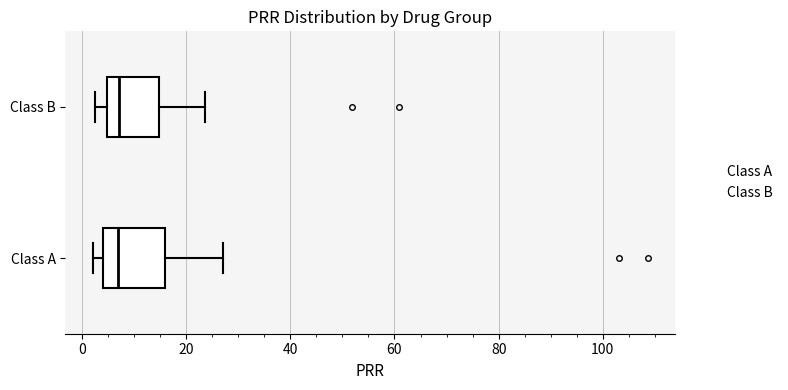

Reading bottom to top, transcribe this box plot: for each box, give where its median line is, the range the box spans, and where its two whiskers end, as read against the x-axis. The values are not printed on the chart, so give them approximately, as read against the axis.

Class A: median 6, box 4 to 16, whiskers 2 to 28
Class B: median 8, box 4 to 14, whiskers 2 to 24